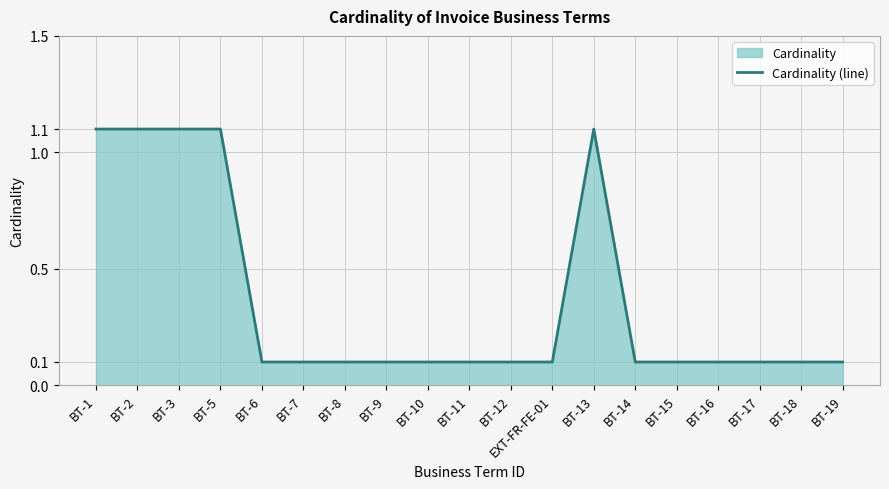

Reading left to right, what are all the values shown in this chart?

1.1	1.1	1.1	1.1	0.1	0.1	0.1	0.1	0.1	0.1	0.1	0.1	1.1	0.1	0.1	0.1	0.1	0.1	0.1